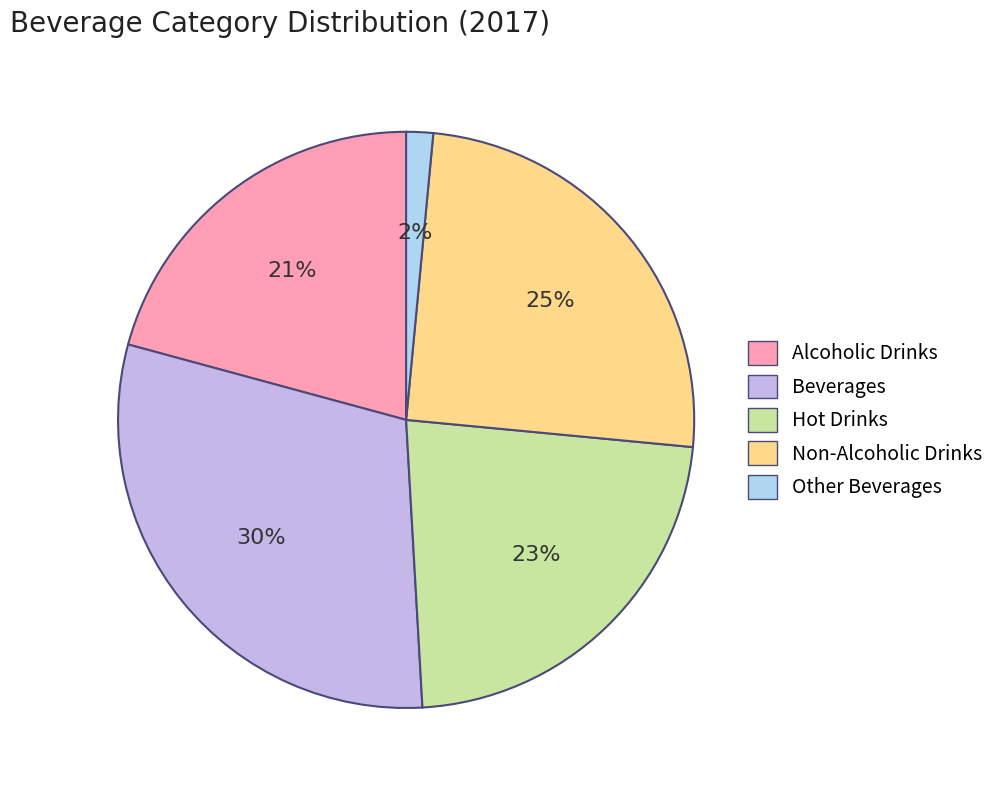

To the nearest percent, what is the difference between the largest and smallest slice percentages?

29%